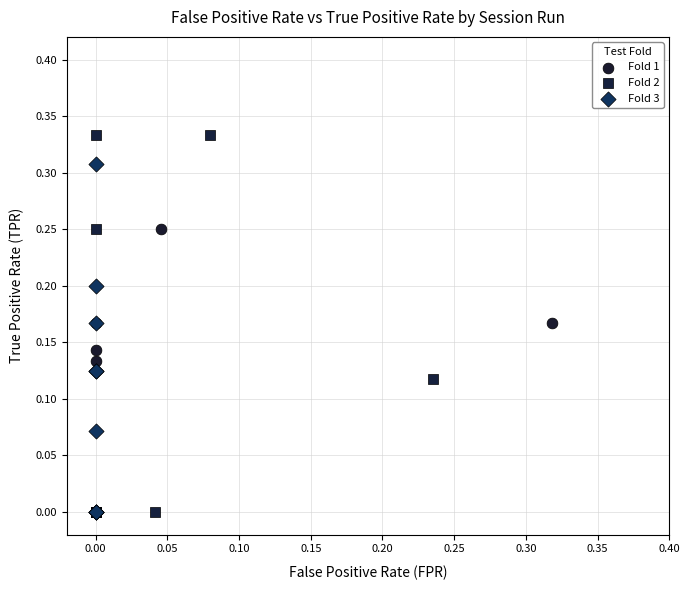

Which series has the widest spread of Y values?

Fold 2